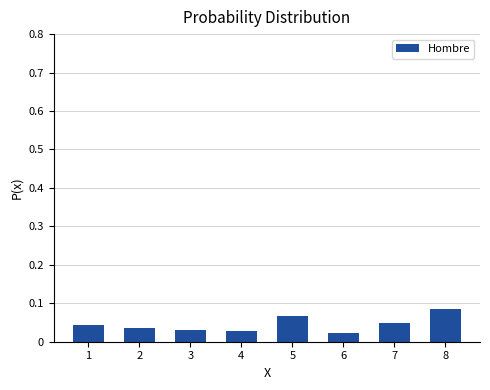

Which category has the highest value across all series?

8